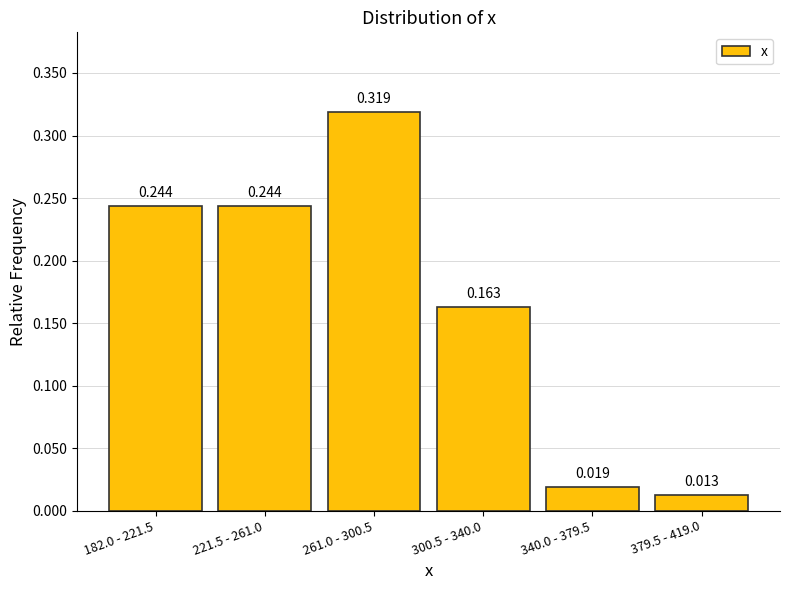

How many bars are there in total?

6